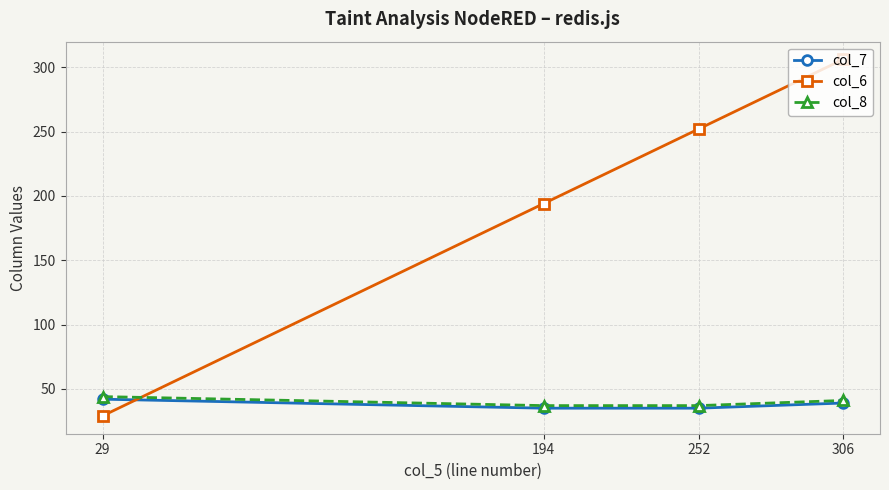

List the labels in order of col_6 value, largest first.

306, 252, 194, 29